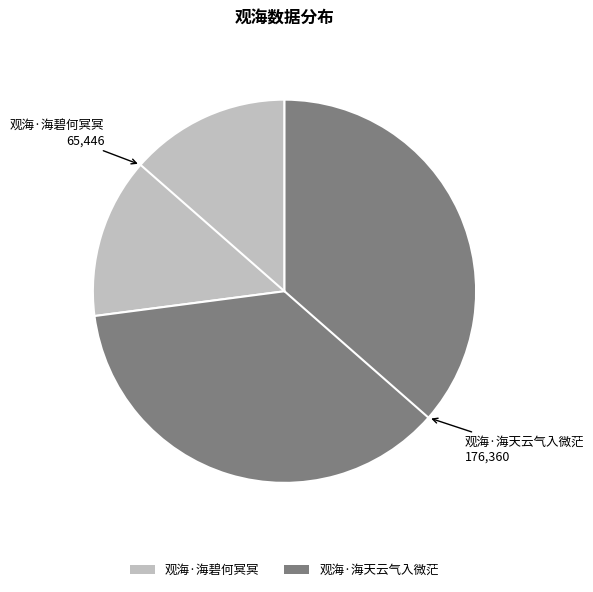

Rank the categories by value from highest to lowest.

观海·海天云气入微茫, 观海·海碧何冥冥